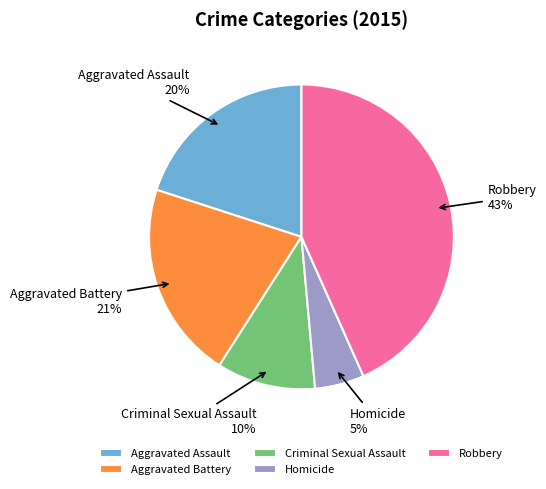

Which category has the smallest portion of the pie?

Homicide